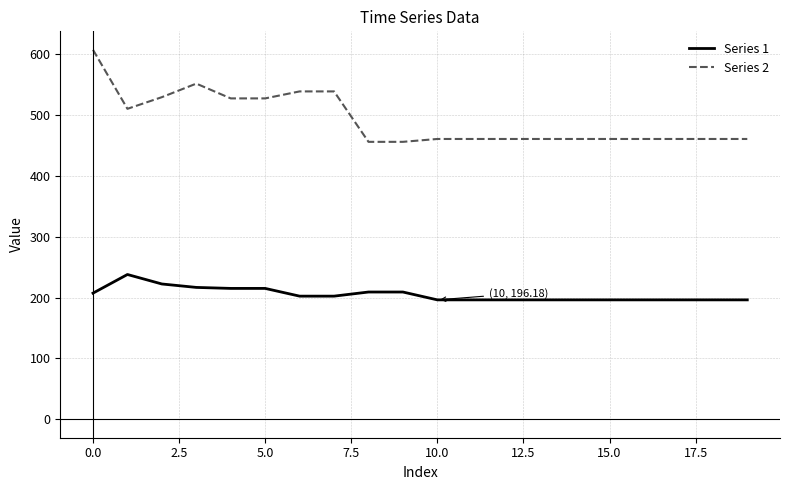

What is the maximum value shown in the chart?

607.1